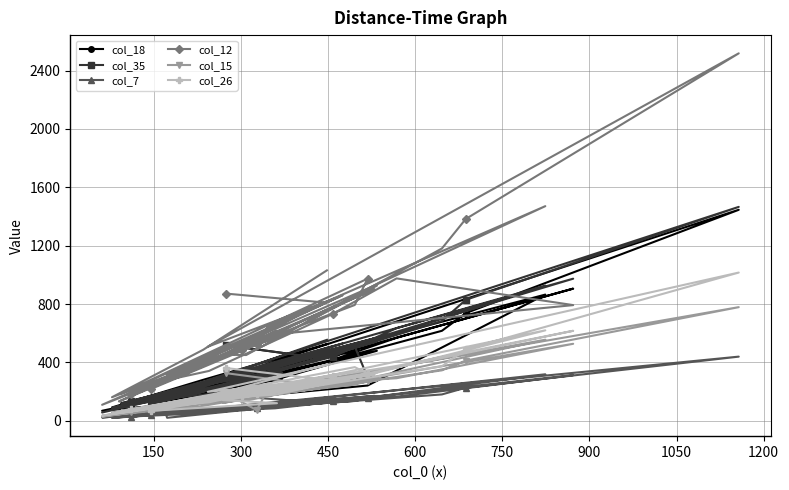

The col_15 series shows 59 at 750. True or false?

True